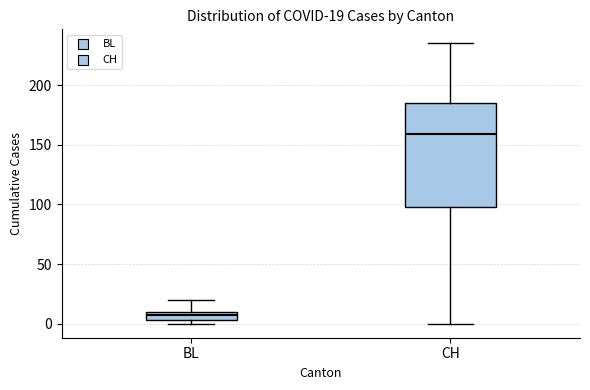

Which box's median line is the lowest?

BL